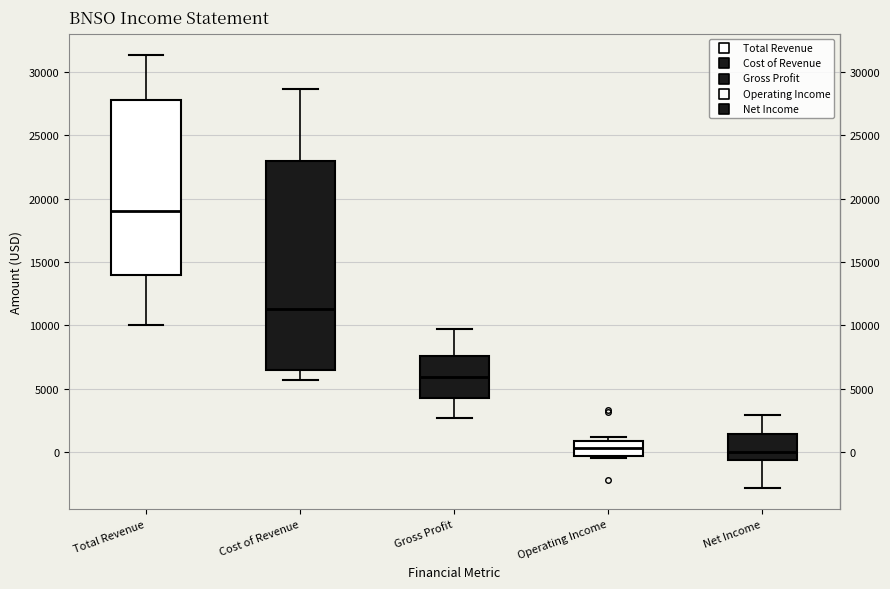

Where is the upper edge of the box for Operating Income on the y-axis? The values are not printed on the chart, so give them approximately, as read against the axis.

1000